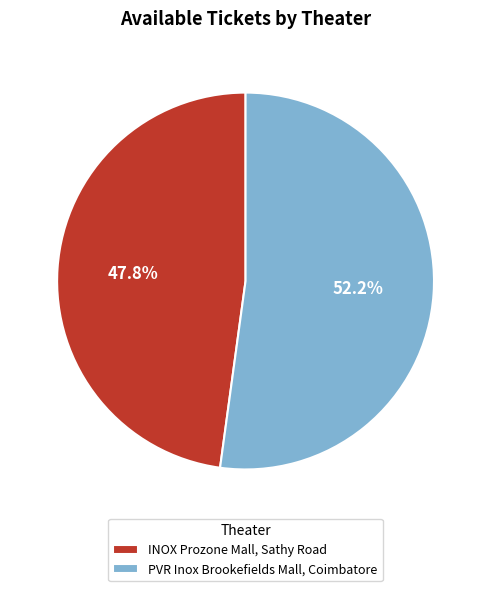

What is the smallest slice in the pie chart?

INOX Prozone Mall, Sathy Road